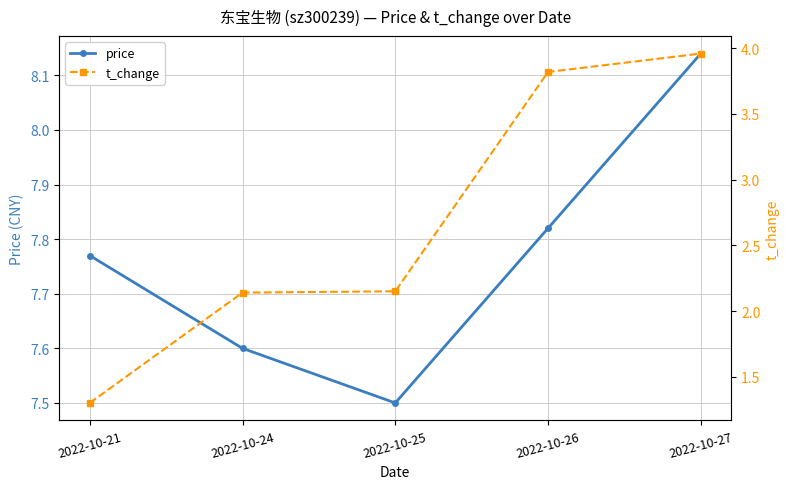

True or false: t_change and price cross at least once.

False